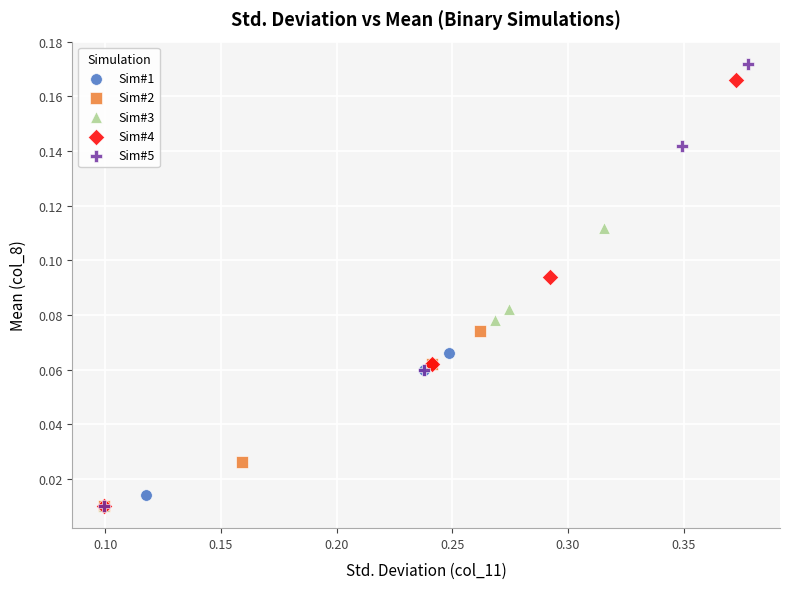

Which series reaches the maximum Y coordinate?

Sim#5